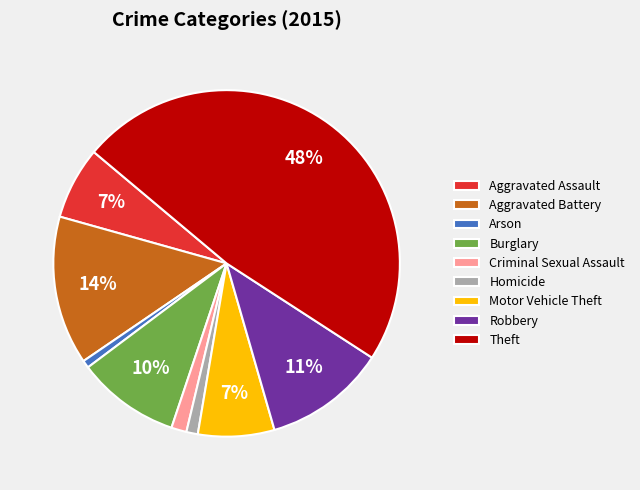

Which category has the biggest portion of the pie?

Theft